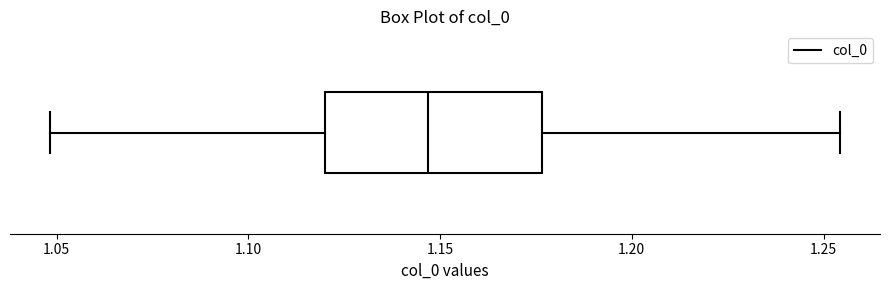

Transcribe this box plot: give where the median line is, the range the box spans, and where the two whiskers end, as read against the x-axis. The values are not printed on the chart, so give them approximately, as read against the axis.

median 1.145, box 1.120 to 1.175, whiskers 1.050 to 1.255